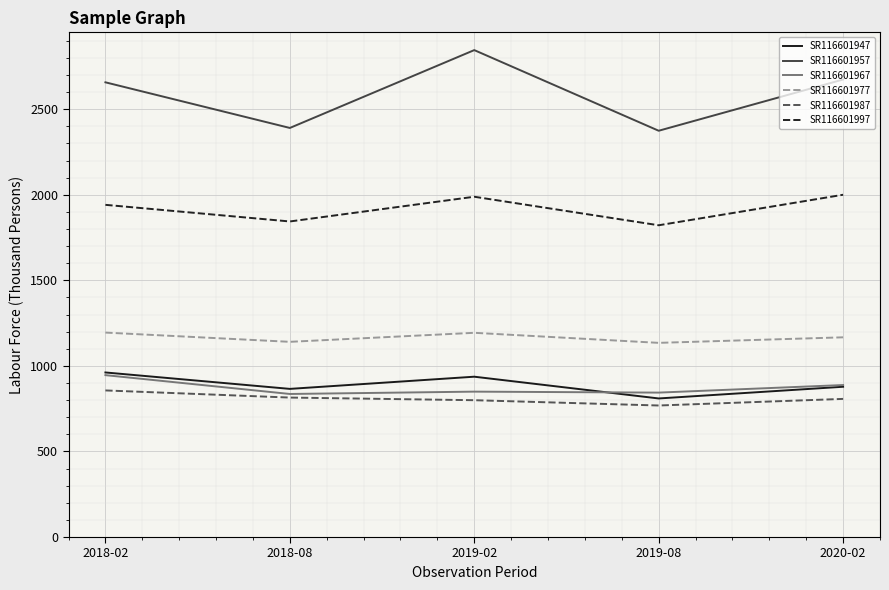

Rank the series at 2019-02 from lowest to highest value.

SR116601987, SR116601967, SR116601947, SR116601977, SR116601997, SR116601957